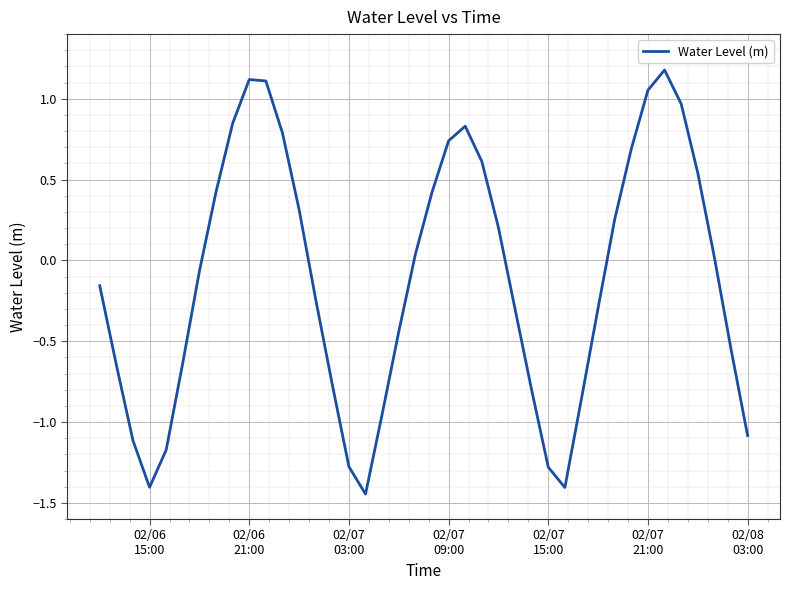

What is the difference between the maximum and minimum values?

2.6